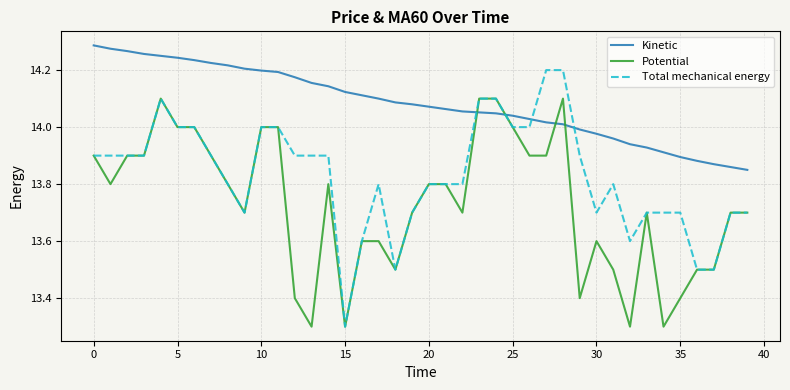

Rank the series by their average value, from lowest to highest.

Potential, Total mechanical energy, Kinetic